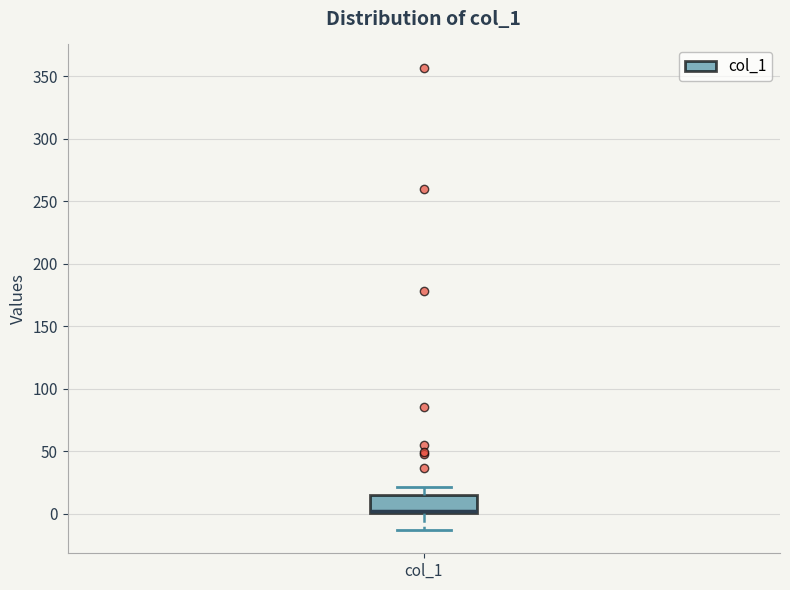

Where does the upper whisker of the box for col_1 end on the y-axis? The values are not printed on the chart, so give them approximately, as read against the axis.

20